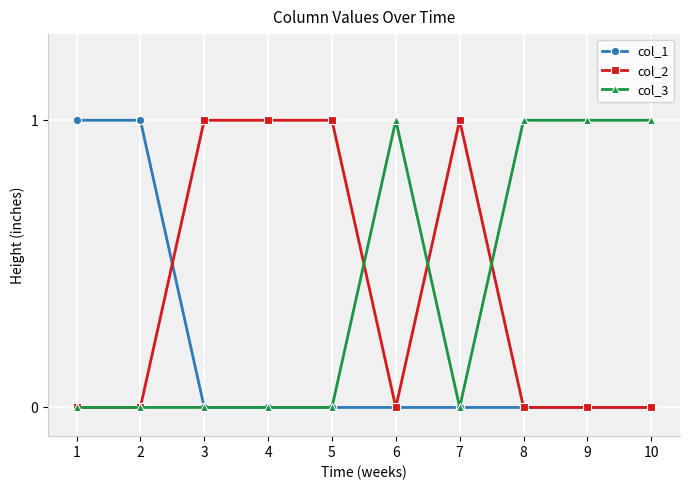

What is the difference between the highest and lowest values at 10?

1